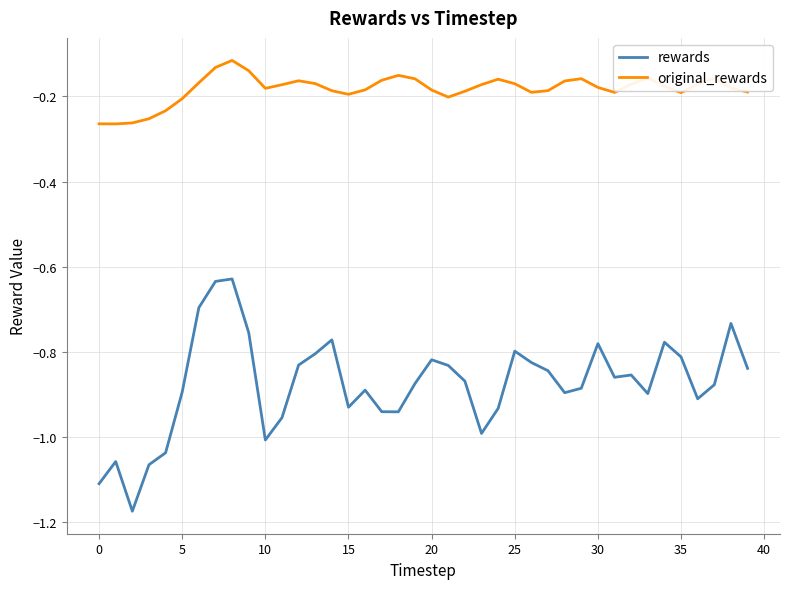

True or false: original_rewards has more than 2 interior local peaks.

True